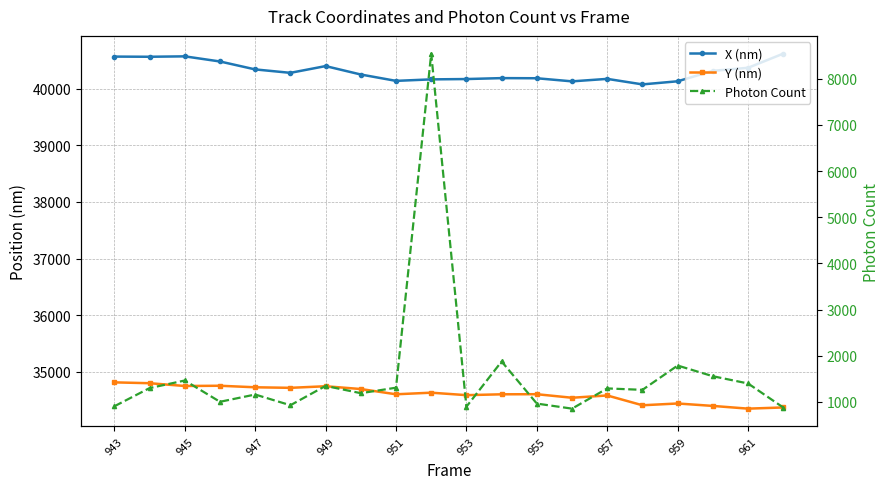

Reading left to right, transcribe all the data shown in this chart.

X (nm): 40566.4	40563.4	40570.7	40480.1	40340.1	40279.5	40398.7	40250.1	40137.8	40164.2	40170.0	40186.4	40184.0	40129.2	40173.0	40075.6	40130.5	40314.4	40368.8	40618.5
Y (nm): 34816.1	34801.1	34752.1	34756.2	34729.2	34719.5	34747.6	34698.4	34605.6	34633.9	34590.3	34605.3	34607.0	34544.5	34584.8	34411.7	34443.3	34400.2	34352.2	34373.2
Photon Count: 905.8	1299.7	1464.1	1002.9	1160.4	928.3	1346.8	1189.2	1308.2	8543.3	896.6	1875.8	964.2	854.6	1292.5	1261.6	1788.0	1556.6	1399.6	878.6